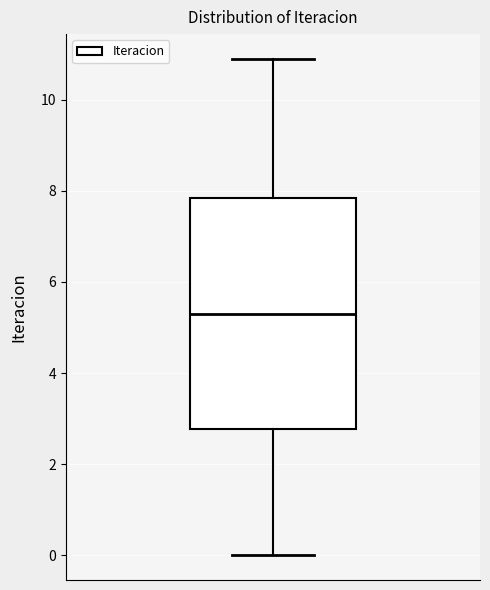

Read this box plot against the y-axis: the position of the median line, the range covered by the box, and the ends of both whiskers. The values are not printed on the chart, so give them approximately, as read against the axis.

median 5.2, box 2.8 to 7.8, whiskers 0.0 to 10.8